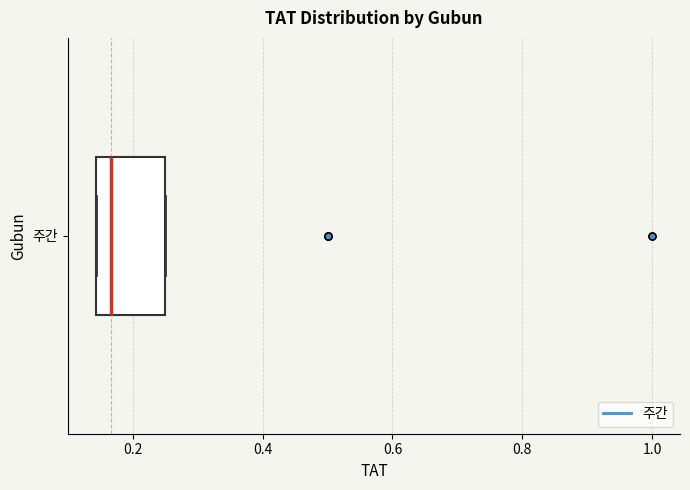

Transcribe this box plot: give where the median line is, the range the box spans, and where the two whiskers end, as read against the x-axis. The values are not printed on the chart, so give them approximately, as read against the axis.

median 0.16, box 0.14 to 0.26, whiskers 0.14 to 0.26